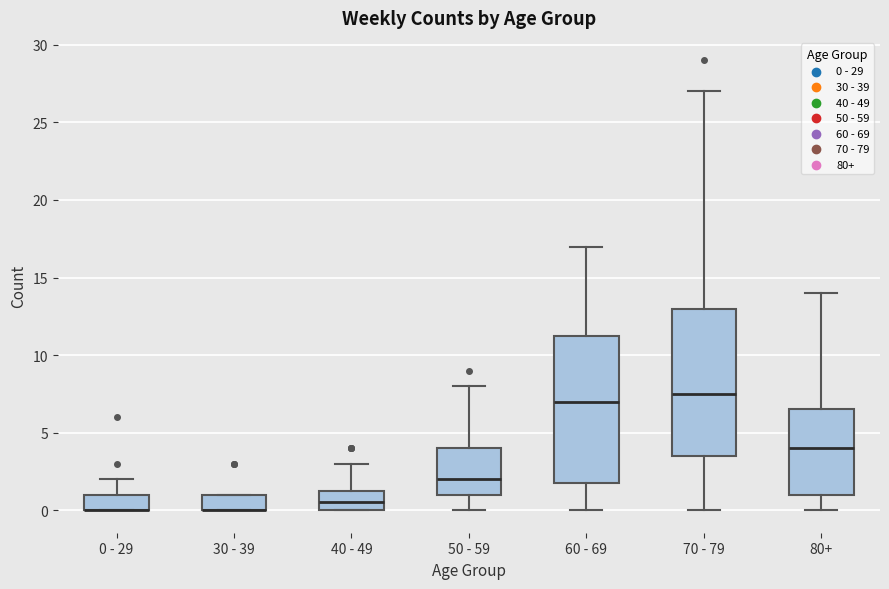

Reading left to right, read every box against the y-axis: the position of its median line, the range the box covers, and the ends of its whiskers. The values are not printed on the chart, so give them approximately, as read against the axis.

0 - 29: median 0.0 (drawn on the box's lower edge), box 0.0 to 1.0, whiskers 0.0 to 2.0
30 - 39: median 0.0 (drawn on the box's lower edge), box 0.0 to 1.0, whiskers 0.0 to 1.0
40 - 49: median 0.5, box 0.0 to 1.5, whiskers 0.0 to 3.0
50 - 59: median 2.0, box 1.0 to 4.0, whiskers 0.0 to 8.0
60 - 69: median 7.0, box 2.0 to 11.5, whiskers 0.0 to 17.0
70 - 79: median 7.5, box 3.5 to 13.0, whiskers 0.0 to 27.0
80+: median 4.0, box 1.0 to 6.5, whiskers 0.0 to 14.0